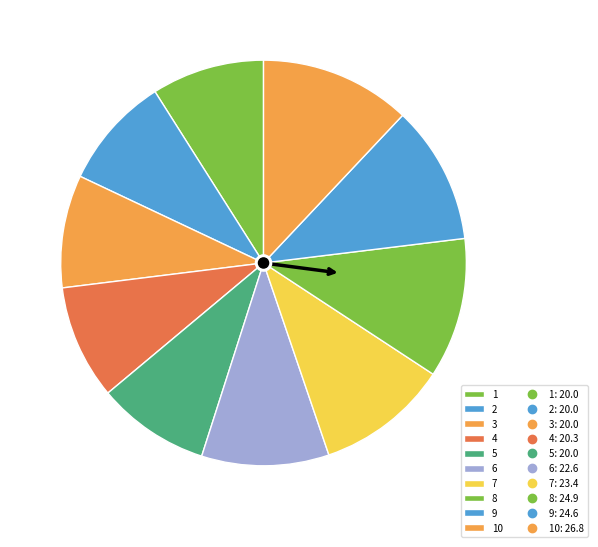

Count the number of slices in the pie.

10